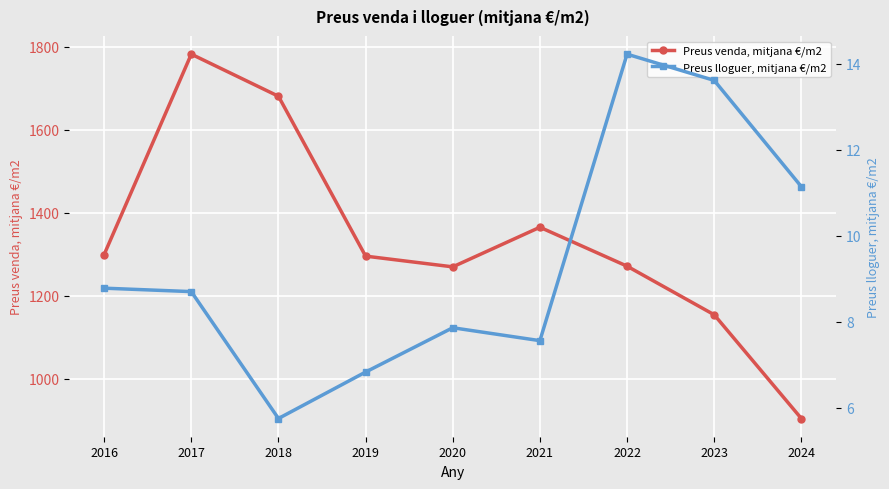

Rank the categories by Preus lloguer, mitjana €/m2 value from highest to lowest.

2022, 2023, 2024, 2016, 2017, 2020, 2021, 2019, 2018